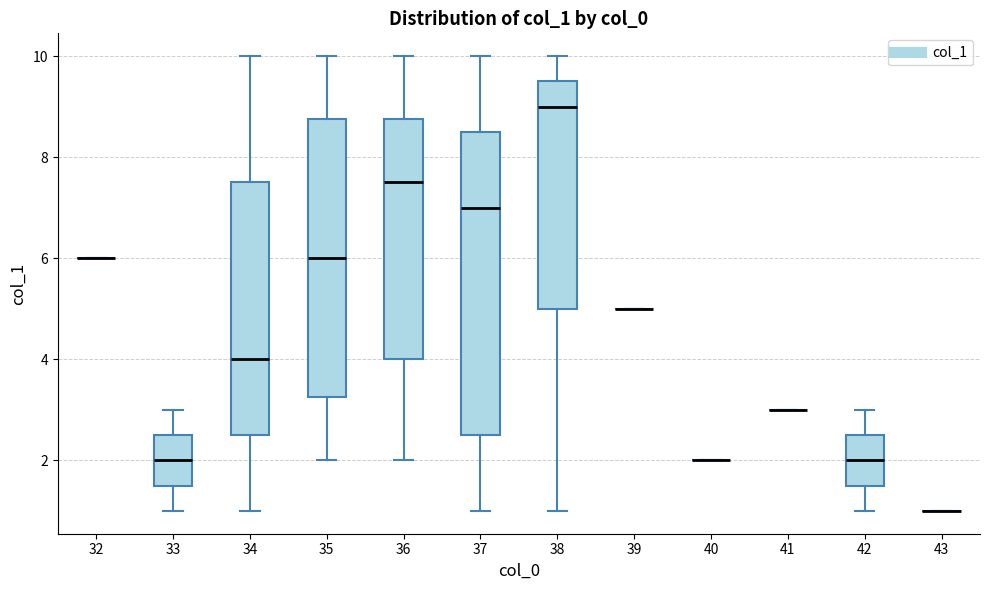

Reading left to right, read every box against the y-axis: the position of its median line, the range the box covers, and the ends of its whiskers. The values are not printed on the chart, so give them approximately, as read against the axis.

32: box collapsed to a line at 6.0, whiskers 6.0 to 6.0
33: median 2.0, box 1.6 to 2.6, whiskers 1.0 to 3.0
34: median 4.0, box 2.6 to 7.6, whiskers 1.0 to 10.0
35: median 6.0, box 3.2 to 8.8, whiskers 2.0 to 10.0
36: median 7.6, box 4.0 to 8.8, whiskers 2.0 to 10.0
37: median 7.0, box 2.6 to 8.6, whiskers 1.0 to 10.0
38: median 9.0, box 5.0 to 9.6, whiskers 1.0 to 10.0
39: box collapsed to a line at 5.0, whiskers 5.0 to 5.0
40: box collapsed to a line at 2.0, whiskers 2.0 to 2.0
41: box collapsed to a line at 3.0, whiskers 3.0 to 3.0
42: median 2.0, box 1.6 to 2.6, whiskers 1.0 to 3.0
43: box collapsed to a line at 1.0, whiskers 1.0 to 1.0